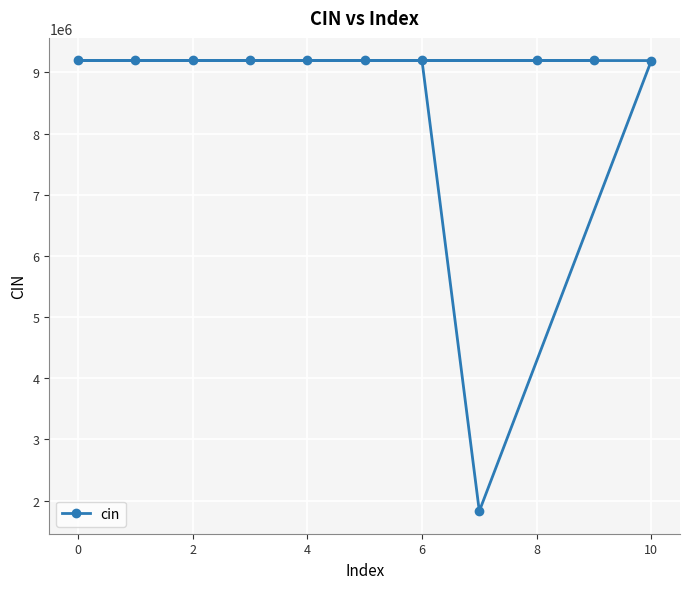

What is the sum of all values?

93775976